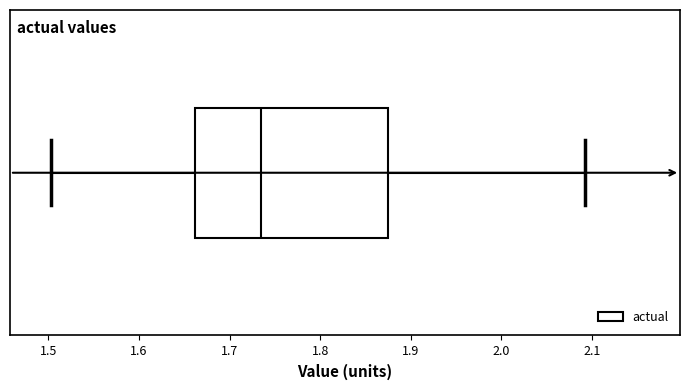

Where does the median line of the box sit on the x-axis? The values are not printed on the chart, so give them approximately, as read against the axis.

1.73